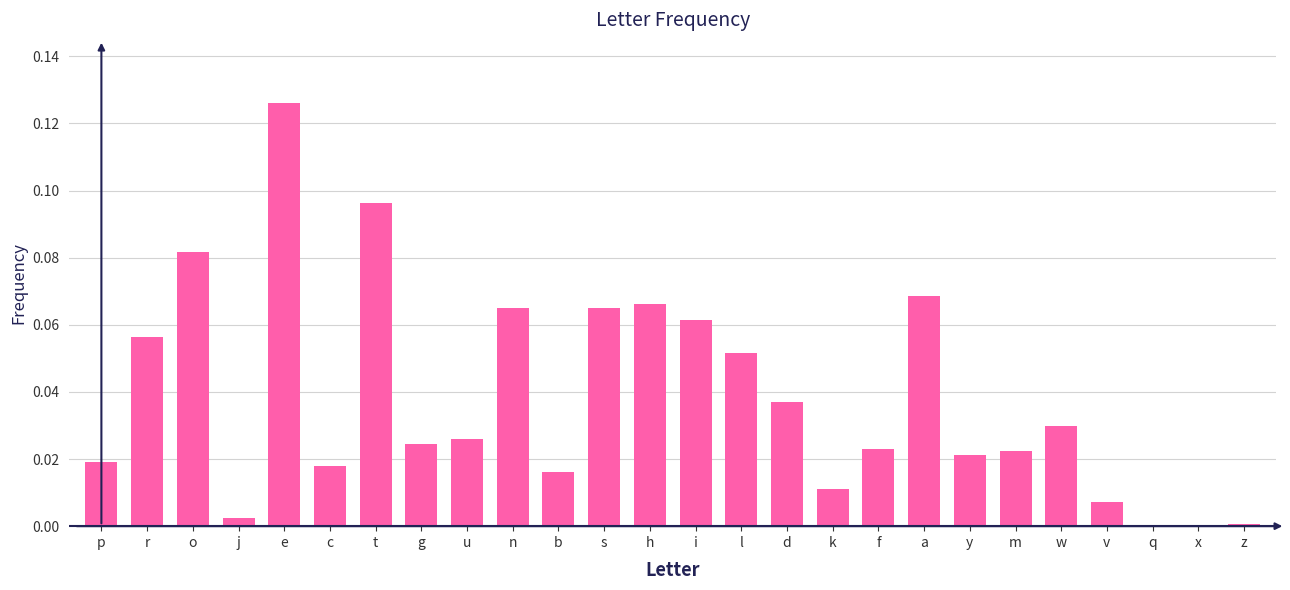

Are the bars grouped side by side (vs. stacked)?

No